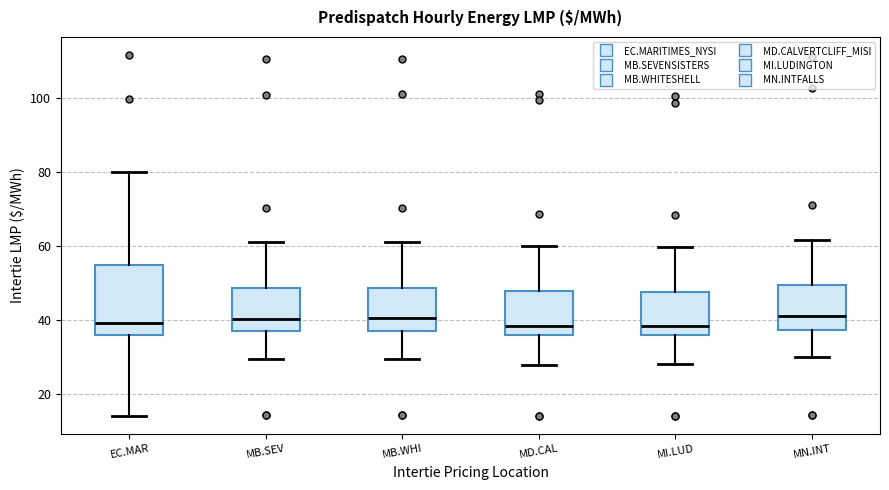

Where does the upper whisker of the box for MN.INT end on the y-axis? The values are not printed on the chart, so give them approximately, as read against the axis.

62